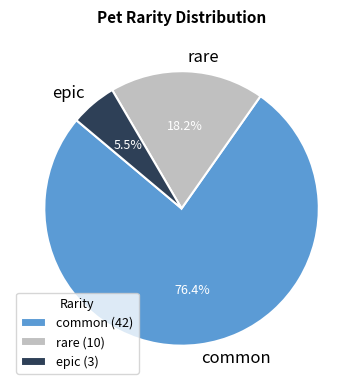

To the nearest percent, what percentage of the pie is common?

76%